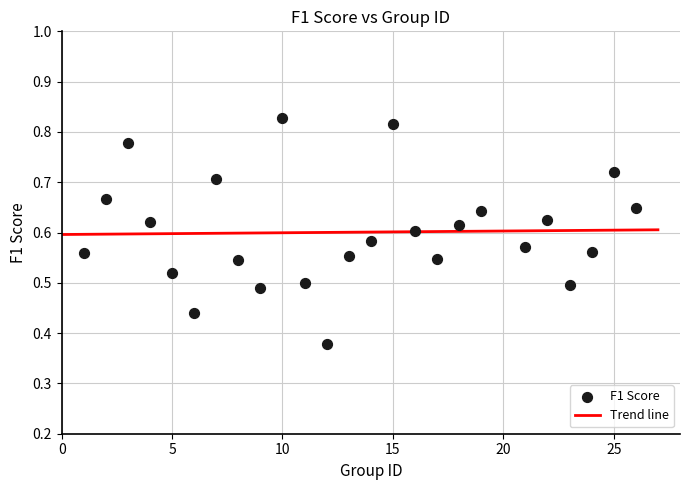

What is the range of X values (max minus min)?

25.0